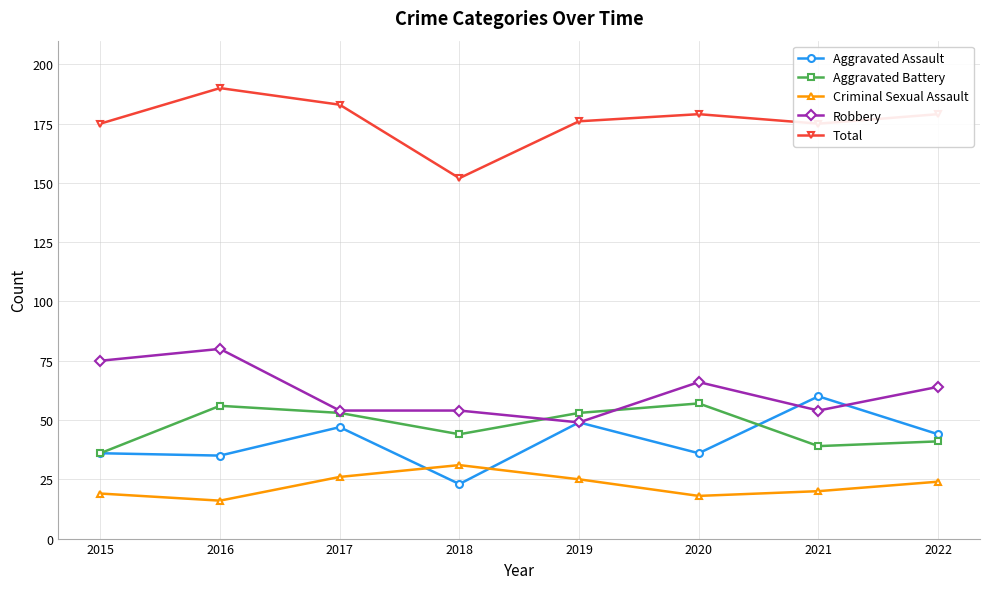

Reading left to right, transcribe all the data shown in this chart.

Aggravated Assault: 36	35	47	23	49	36	60	44
Aggravated Battery: 36	56	53	44	53	57	39	41
Criminal Sexual Assault: 19	16	26	31	25	18	20	24
Robbery: 75	80	54	54	49	66	54	64
Total: 175	190	183	152	176	179	175	179